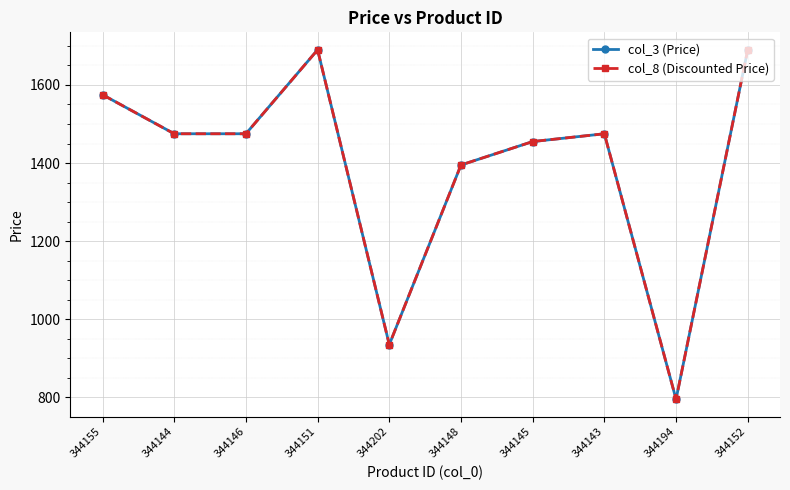

Does the chart have visible grid lines?

Yes